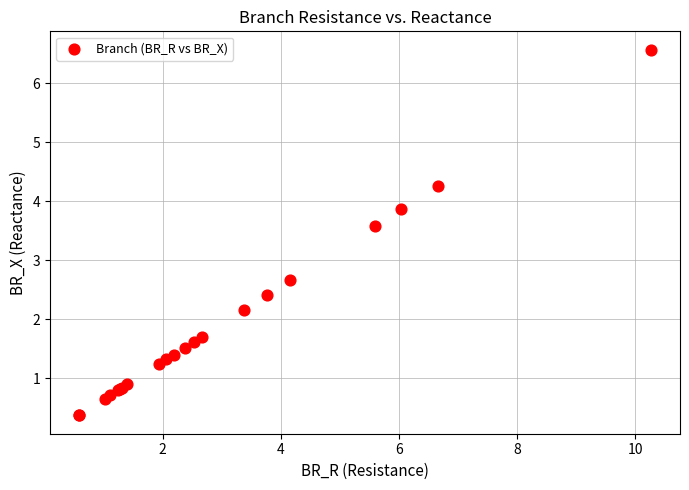

What Y value in the scatter plot is closest to 3?

2.7